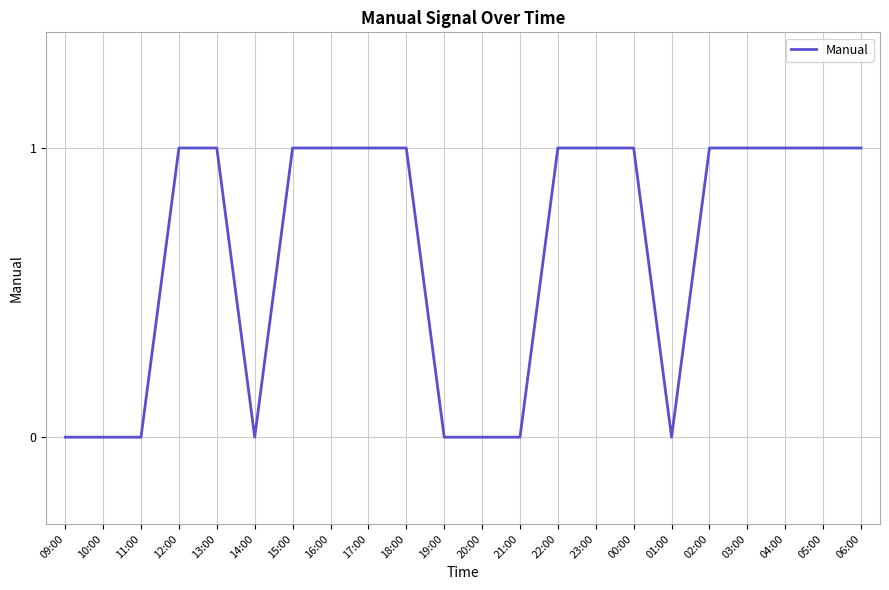

Is it true that the value at 17:00 is 0?

False